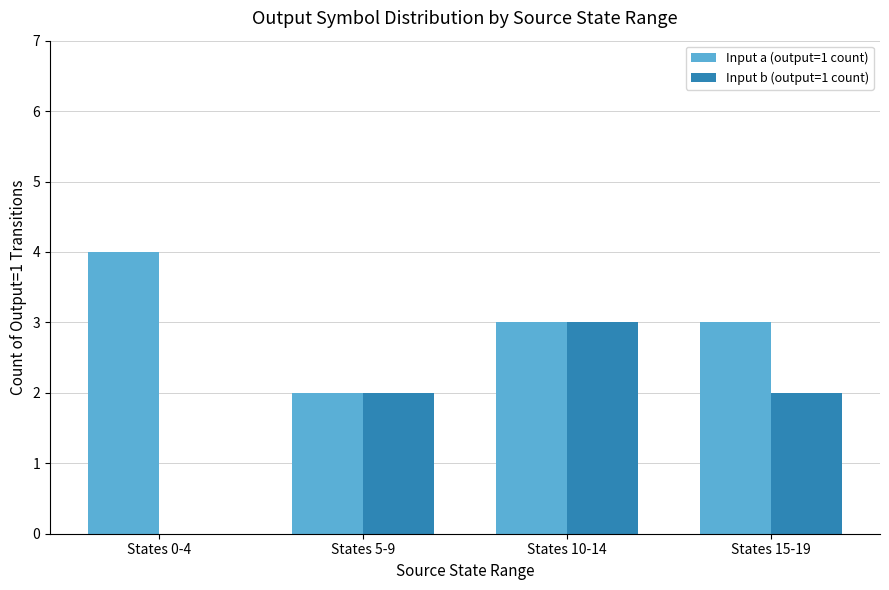

What is the sum of all Input a (output=1 count) values?

12